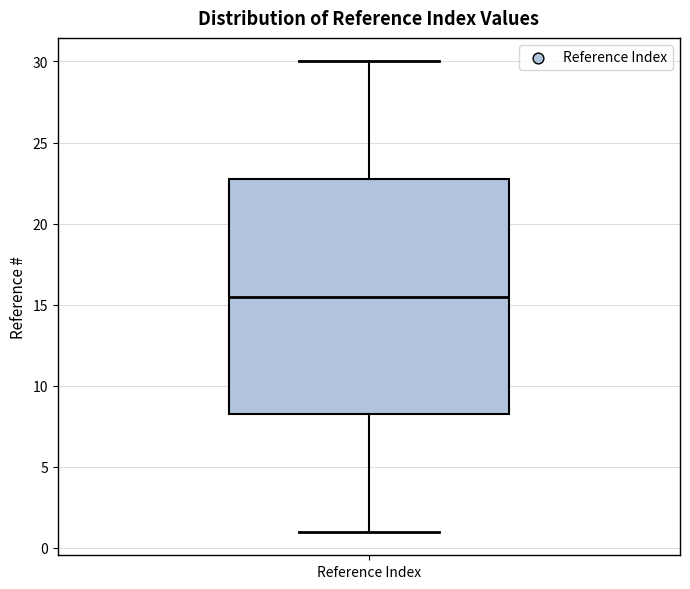

Read this box plot against the y-axis: the position of the median line, the range covered by the box, and the ends of both whiskers. The values are not printed on the chart, so give them approximately, as read against the axis.

median 15.5, box 8.5 to 23.0, whiskers 1.0 to 30.0